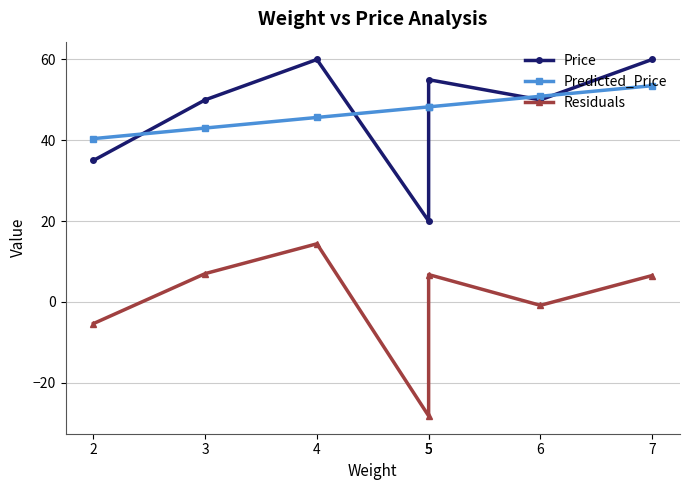

The value of Price at 2 is 35.0. True or false?

True